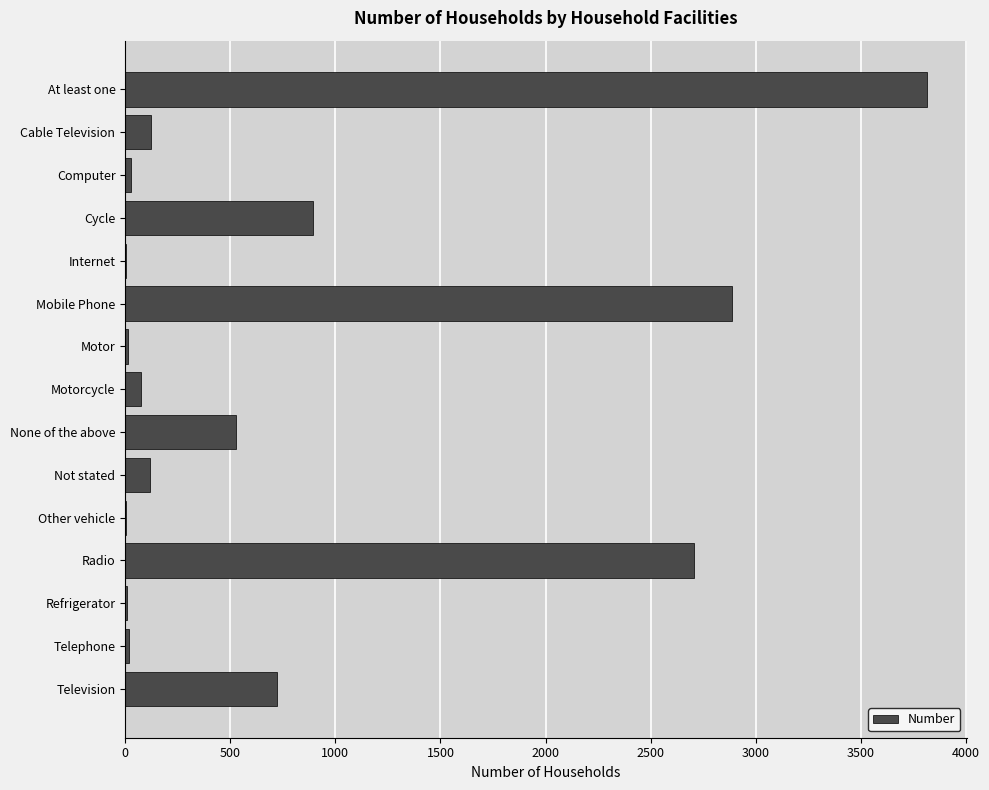

Which label corresponds to the largest value in the chart?

At least one